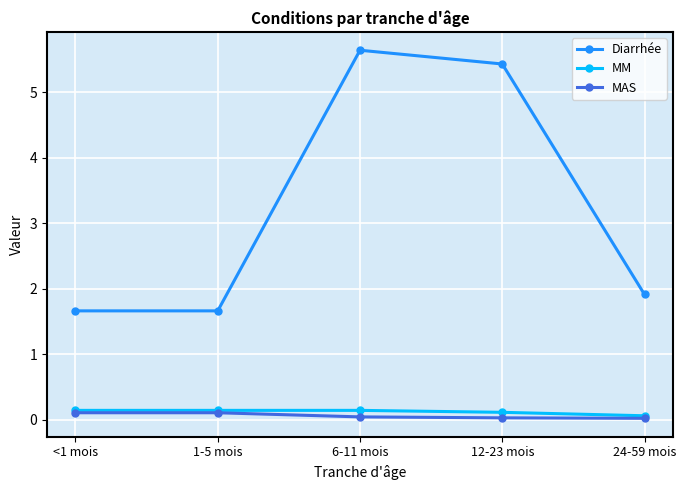

Where is Diarrhée nearest to the value 3?

24-59 mois